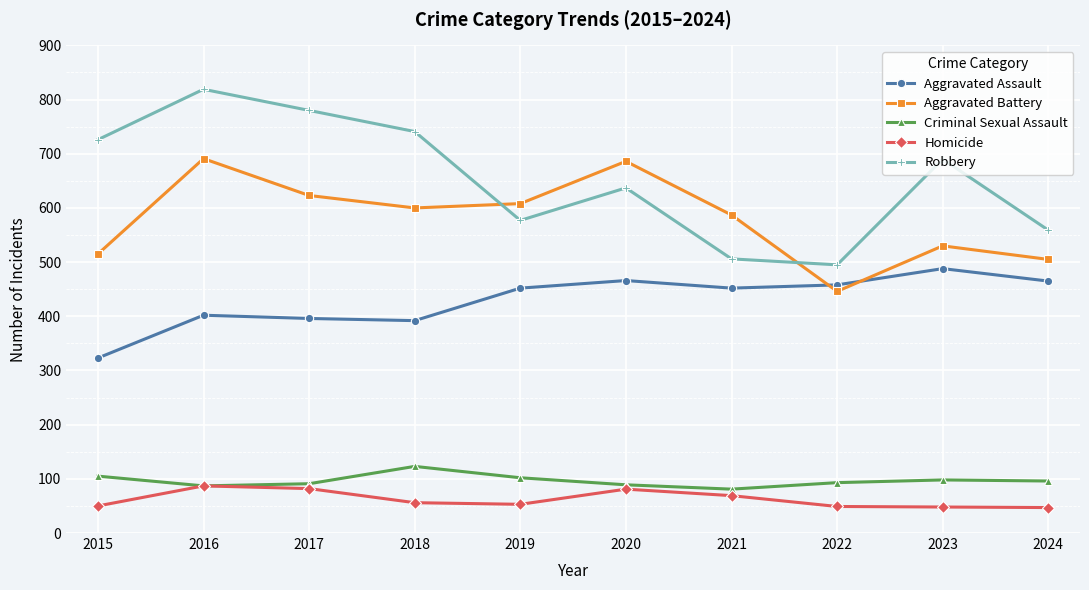

What is the total value across all series at 2017?

1972